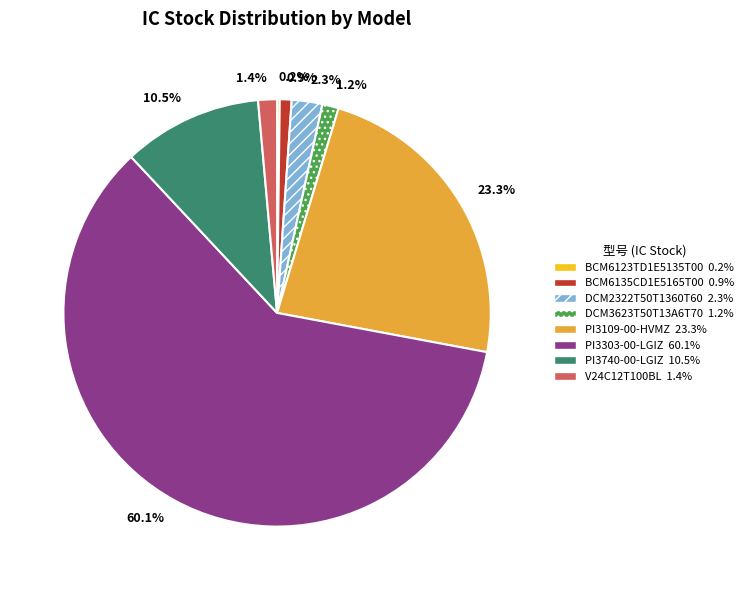

Which category accounts for the majority?

PI3303-00-LGIZ